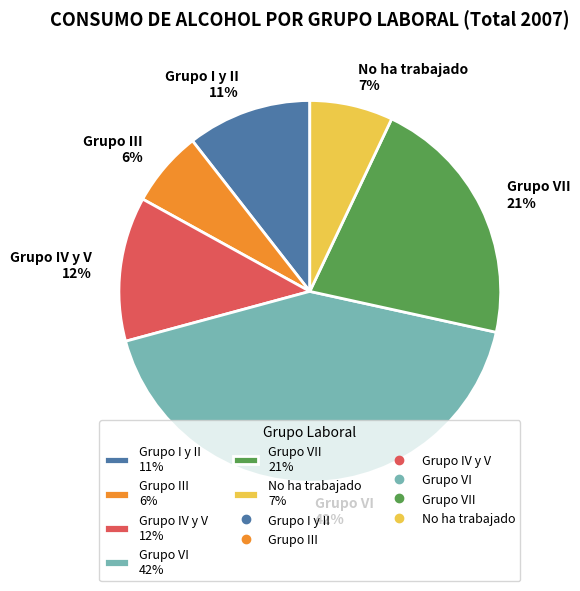

Which has a higher value, Grupo IV y V 12% or Grupo III 6%?

Grupo IV y V 12%